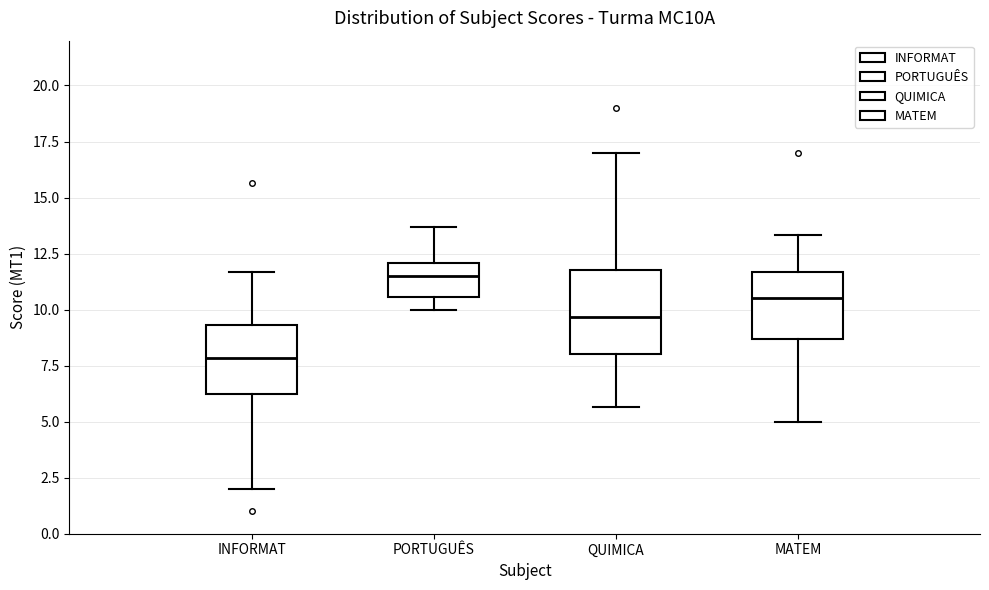

Reading left to right, transcribe this box plot: for each box, give where its median line is, the range the box spans, and where its two whiskers end, as read against the y-axis. The values are not printed on the chart, so give them approximately, as read against the axis.

INFORMAT: median 8.0, box 6.5 to 9.5, whiskers 2.0 to 11.5
PORTUGUÊS: median 11.5, box 10.5 to 12.0, whiskers 10.0 to 13.5
QUIMICA: median 9.5, box 8.0 to 12.0, whiskers 5.5 to 17.0
MATEM: median 10.5, box 8.5 to 11.5, whiskers 5.0 to 13.5